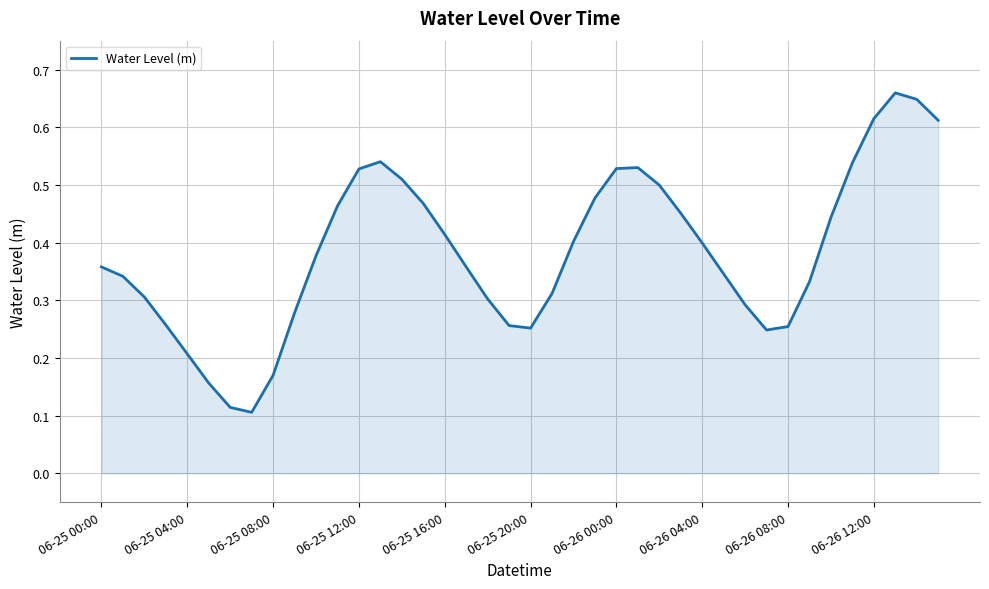

What is the label of the 20th point from the left?

19